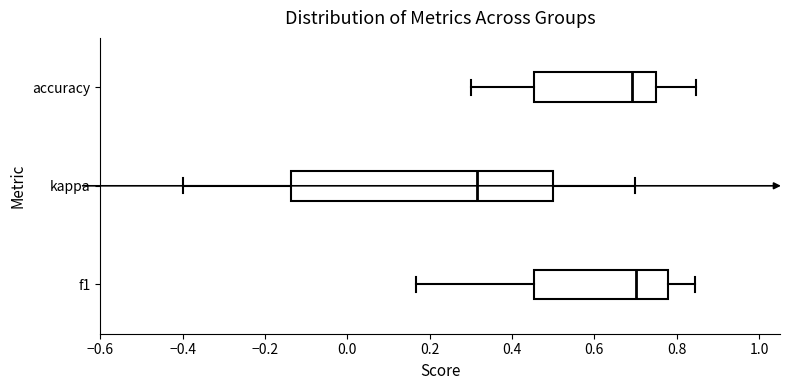

Reading bottom to top, read every box against the x-axis: the position of its median line, the range the box covers, and the ends of its whiskers. The values are not printed on the chart, so give them approximately, as read against the axis.

f1: median 0.70, box 0.46 to 0.78, whiskers 0.16 to 0.84
kappa: median 0.32, box -0.14 to 0.50, whiskers -0.40 to 0.70
accuracy: median 0.70, box 0.46 to 0.76, whiskers 0.30 to 0.84